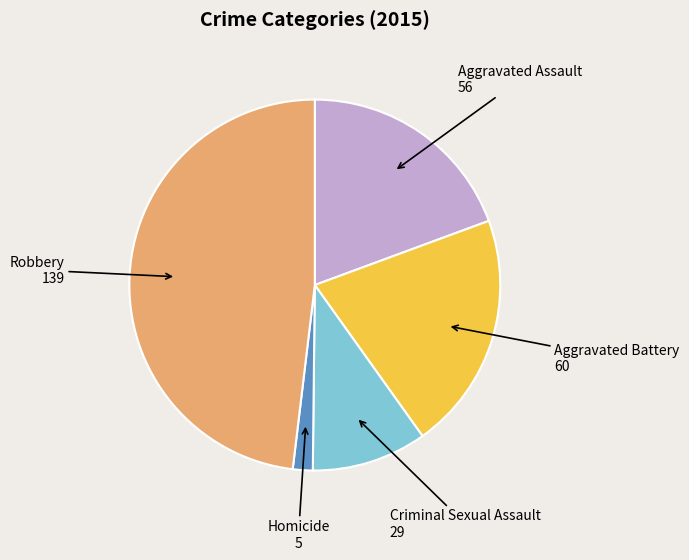

Is there any slice that represents more than half of the pie?

No